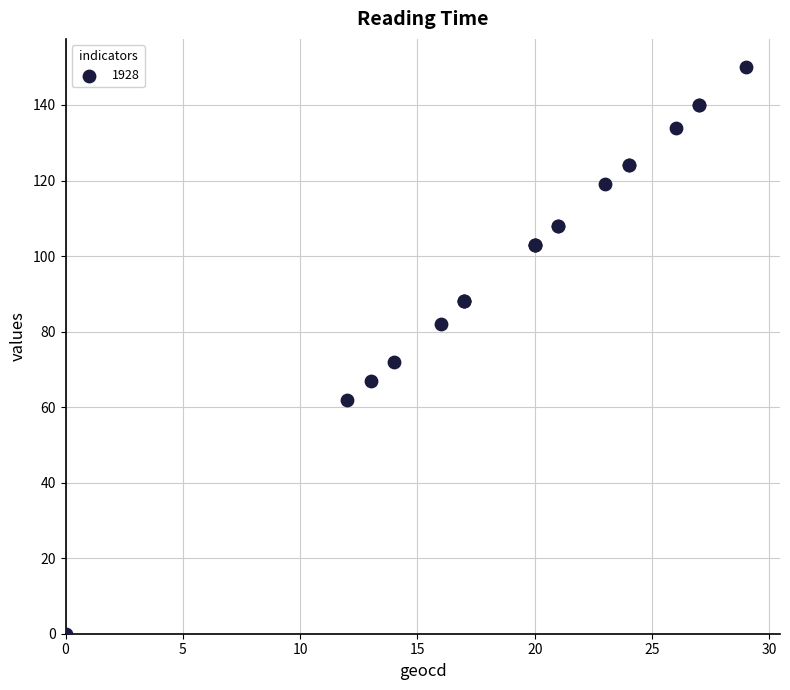

What Y value in the scatter plot is closest to 75?

72